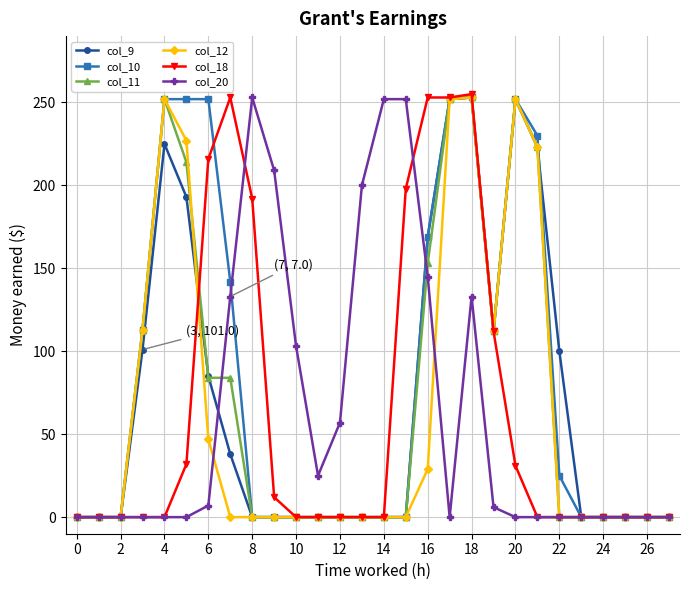

How many lines are shown in the chart?

6